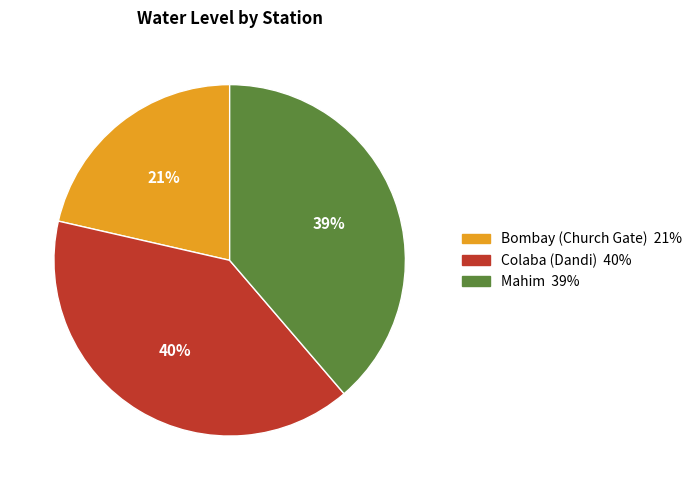

What is the largest slice in the pie chart?

Colaba (Dandi)